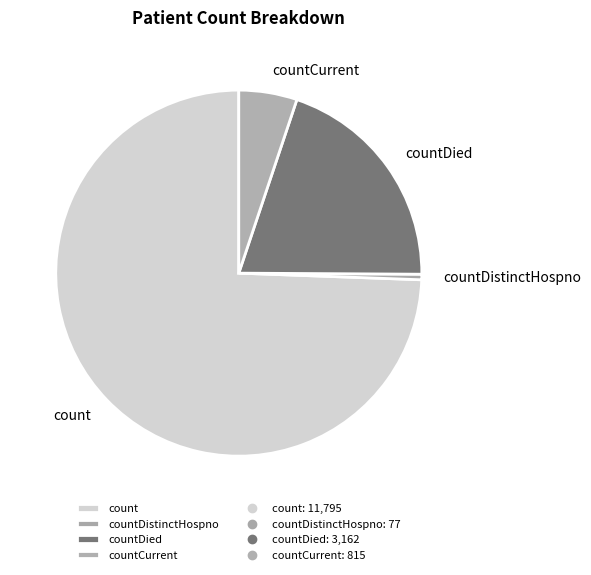

Between count and countCurrent, which is larger?

count